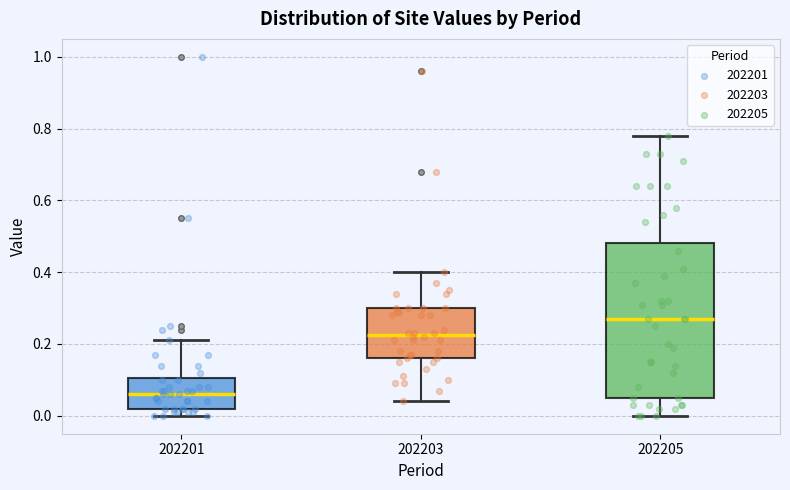

Which box has the highest median line?

202205